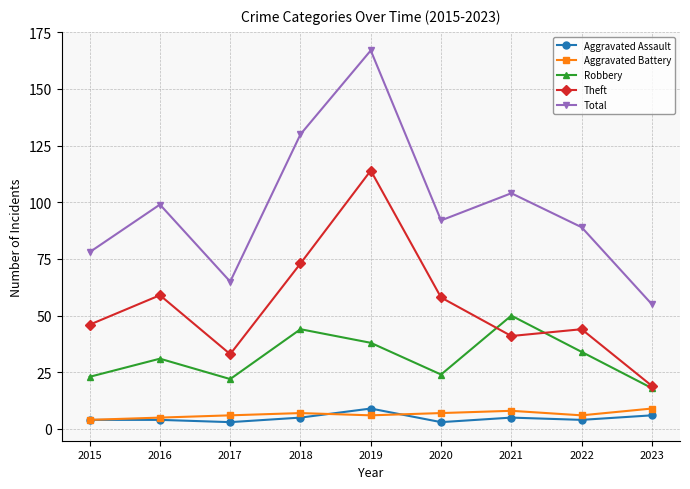

Does the chart have visible grid lines?

Yes